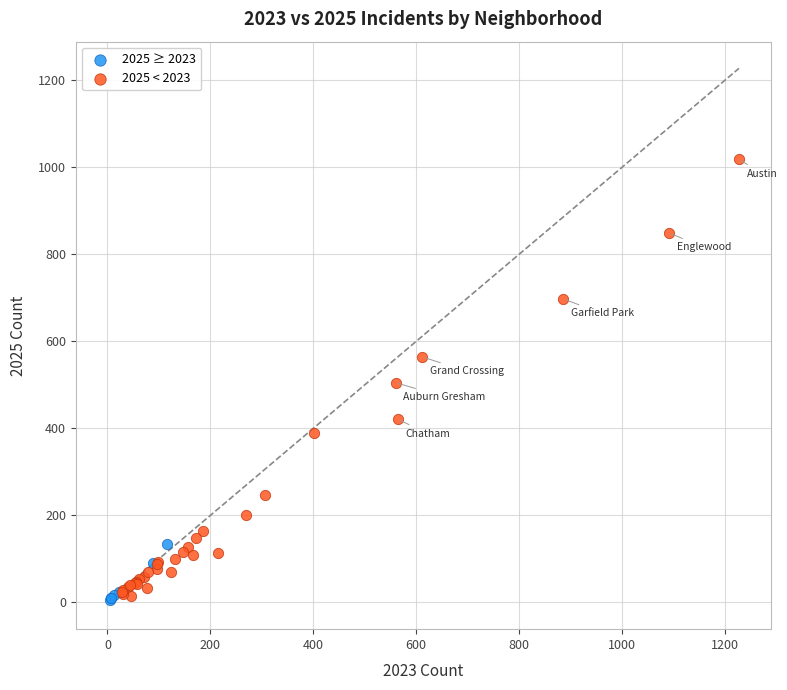

Which series has the largest Y range (max minus min)?

2025 < 2023